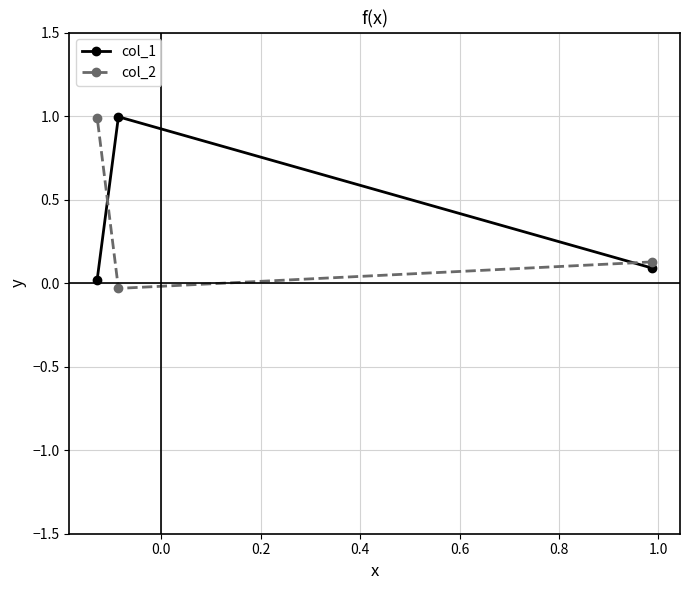

What is the sum of all col_1 values?

1.1